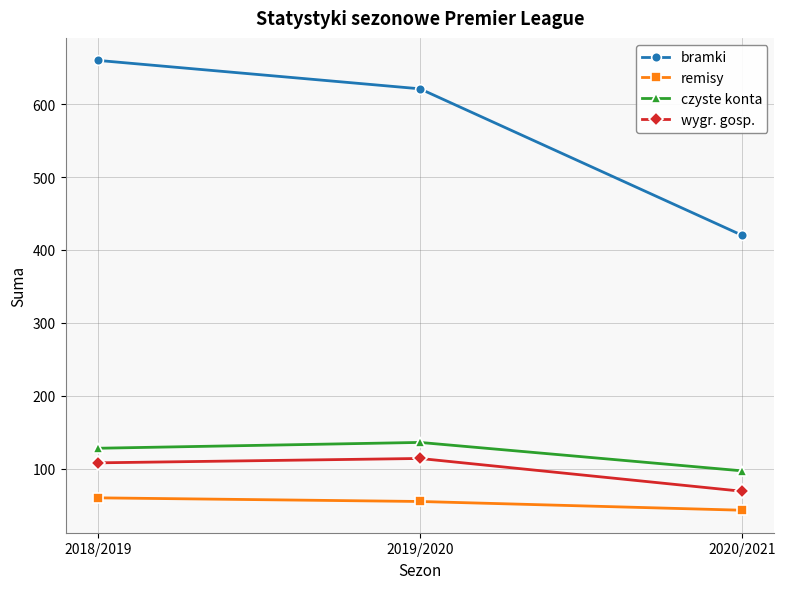

True or false: wygr. gosp. has a value of 16 at 2020/2021.

False